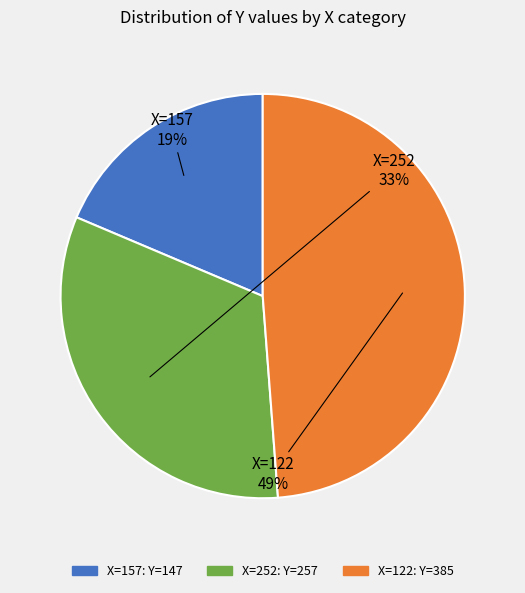

Does any single category account for the majority?

No